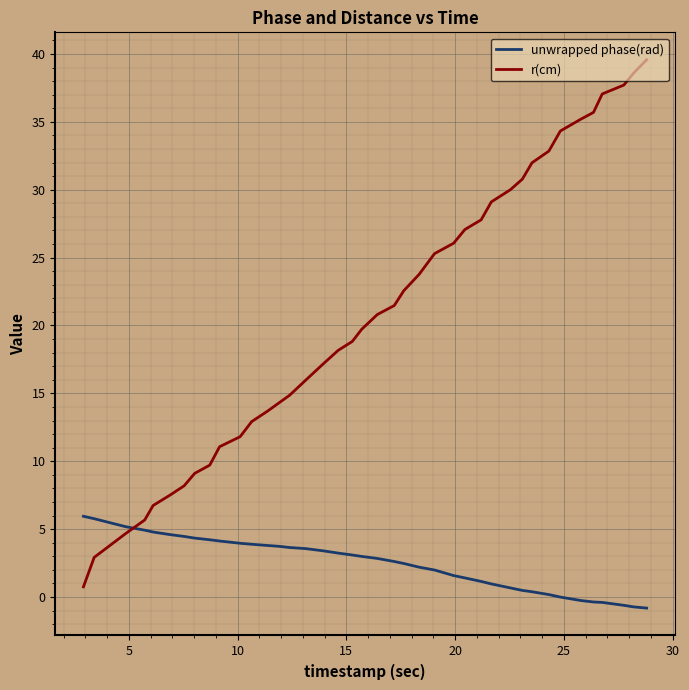

True or false: unwrapped phase(rad) and r(cm) intersect in this chart.

True